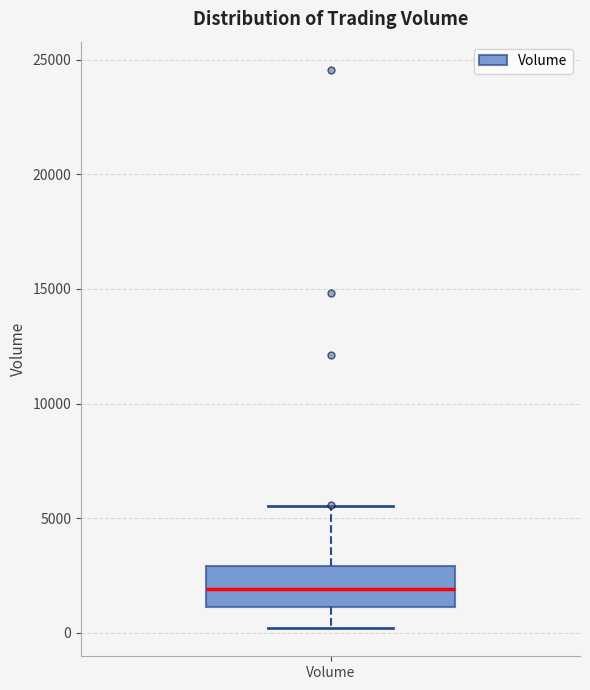

Transcribe this box plot: give where the median line is, the range the box spans, and where the two whiskers end, as read against the y-axis. The values are not printed on the chart, so give them approximately, as read against the axis.

median 2000, box 1000 to 3000, whiskers 0 to 5500